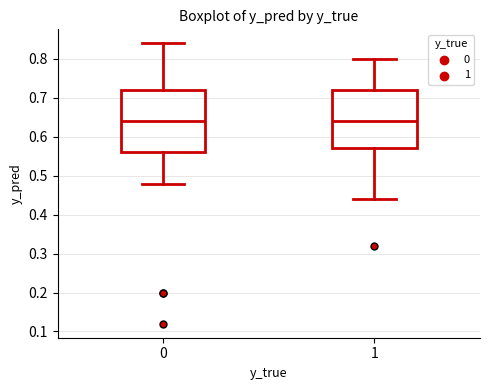

Comparing the boxes themselves (not the whiskers), which one is the tallest?

0